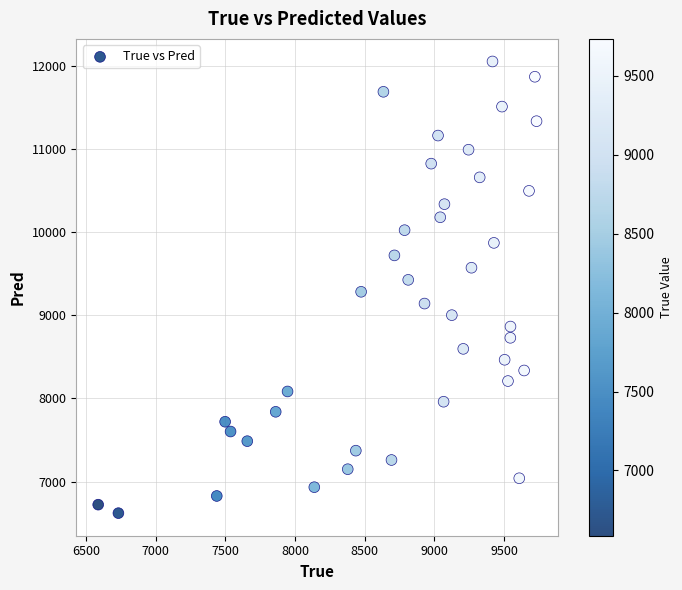

What is the range of X values (max minus min)?

3146.0